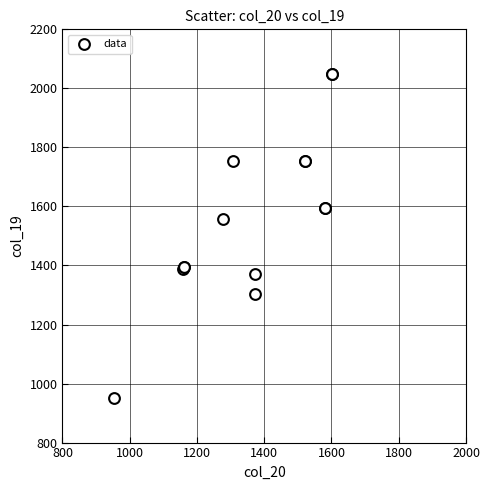

What Y value in the scatter plot is closest to 1501?

1558.2